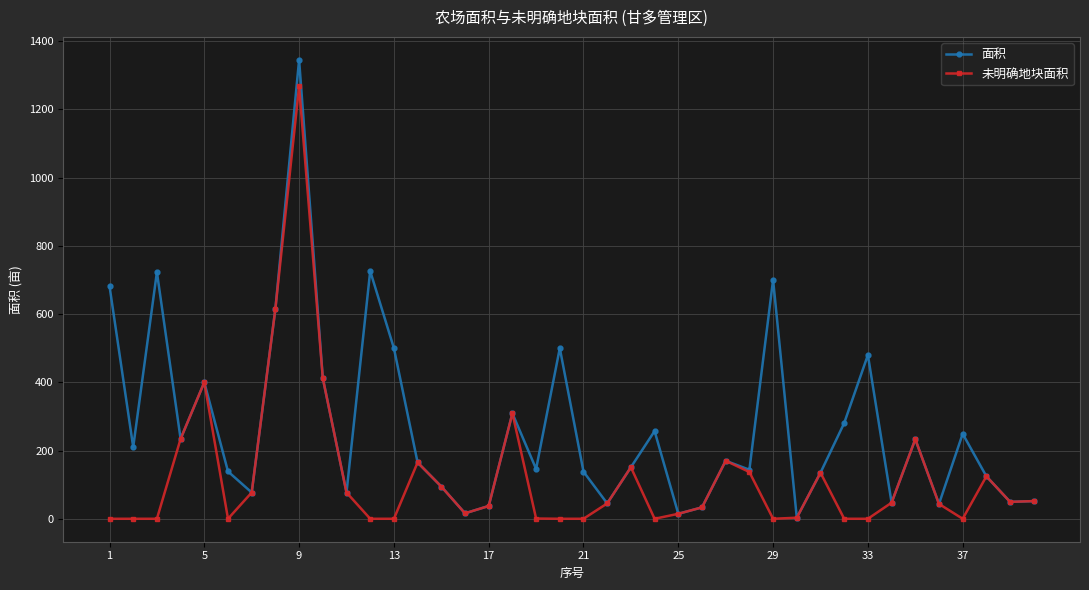

Rank the series by their maximum value, from highest to lowest.

面积, 未明确地块面积